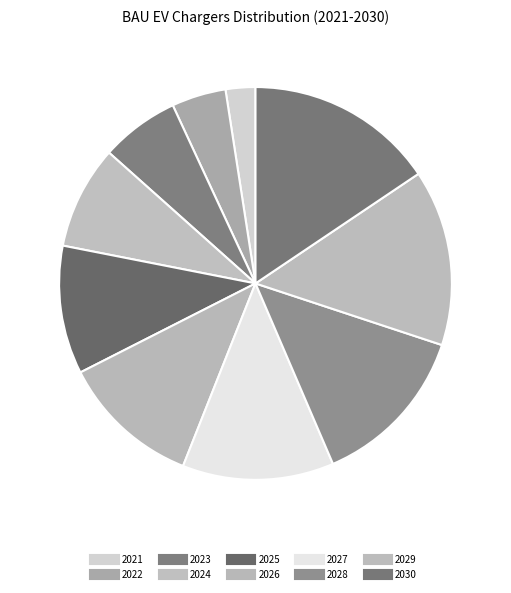

Rank the categories by value from highest to lowest.

2030, 2029, 2028, 2027, 2026, 2025, 2024, 2023, 2022, 2021